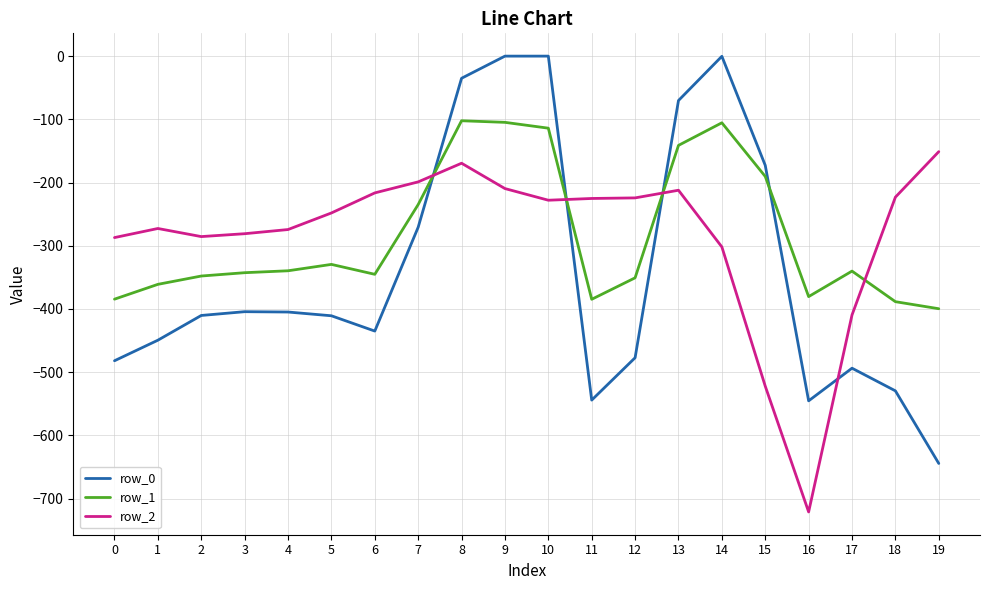

True or false: row_0 and row_1 cross at least once.

True